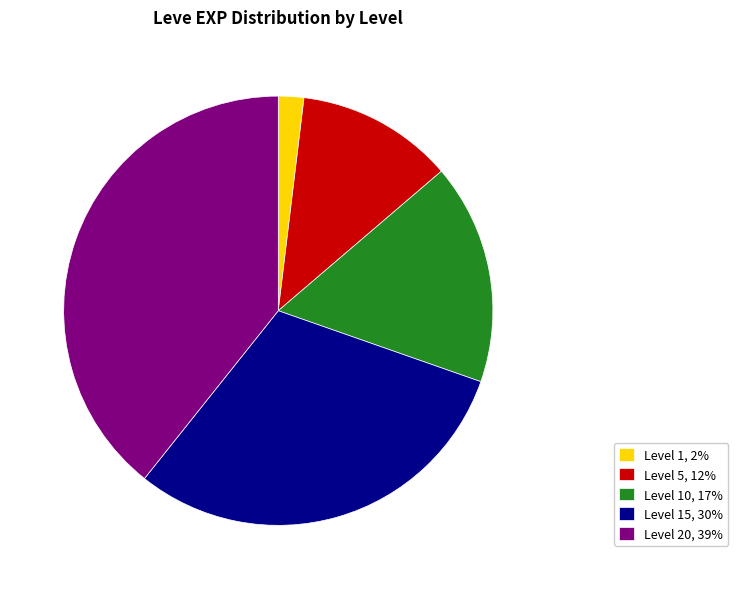

Is there a majority slice in this chart?

No